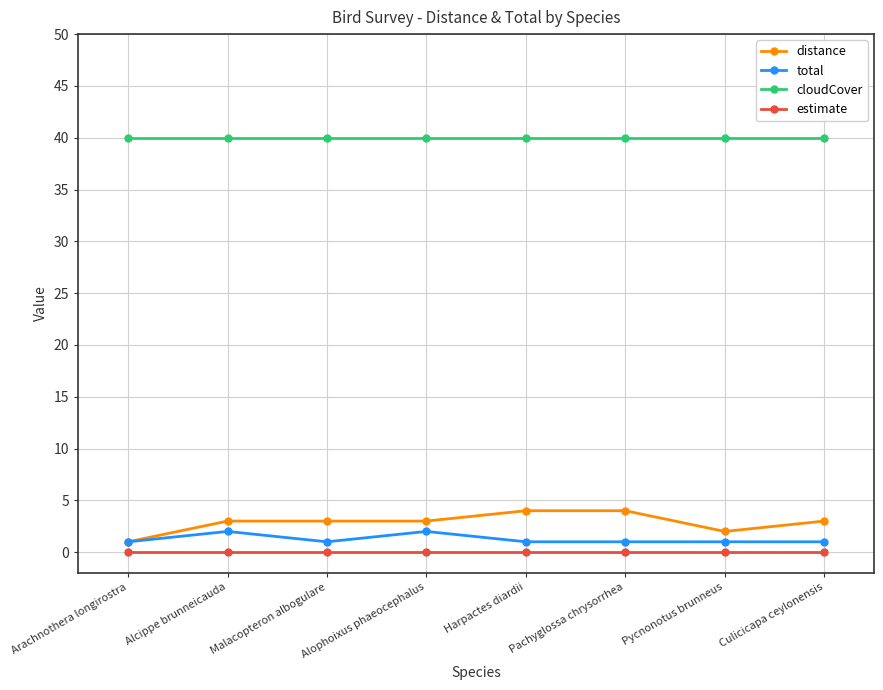

What is the label of the 8th point from the right?

Arachnothera longirostra